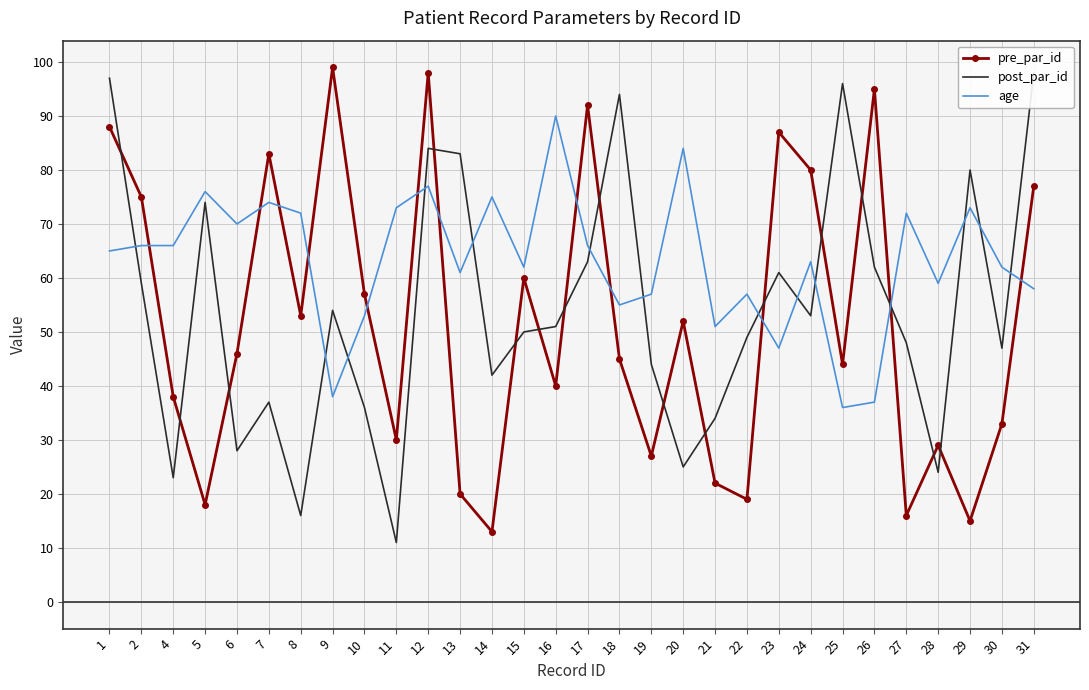

What is the minimum value for post_par_id?

11